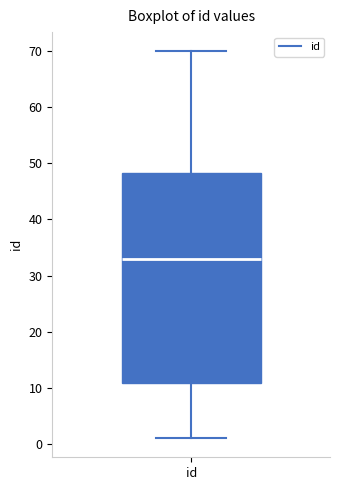

Transcribe this box plot: give where the median line is, the range the box spans, and where the two whiskers end, as read against the y-axis. The values are not printed on the chart, so give them approximately, as read against the axis.

median 33, box 11 to 48, whiskers 1 to 70